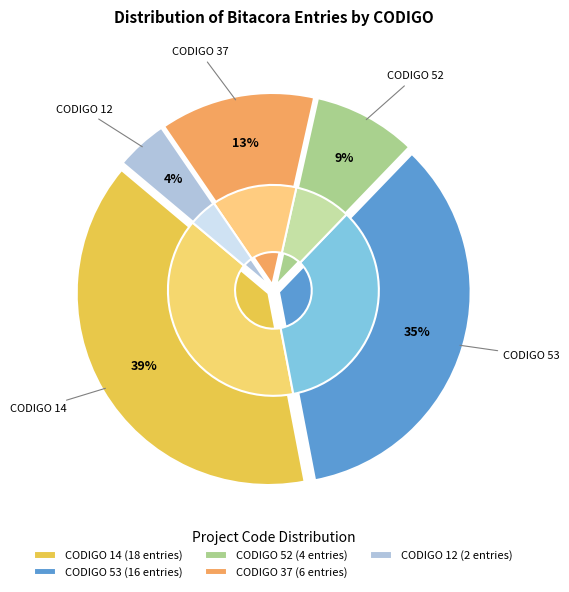

How many segments does this pie chart have?

5